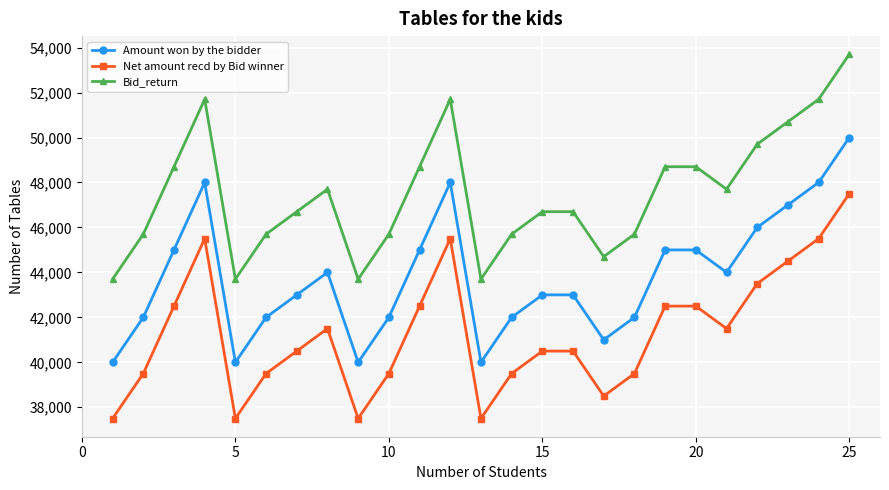

At how many categories does at least one series exceed 45840?

15